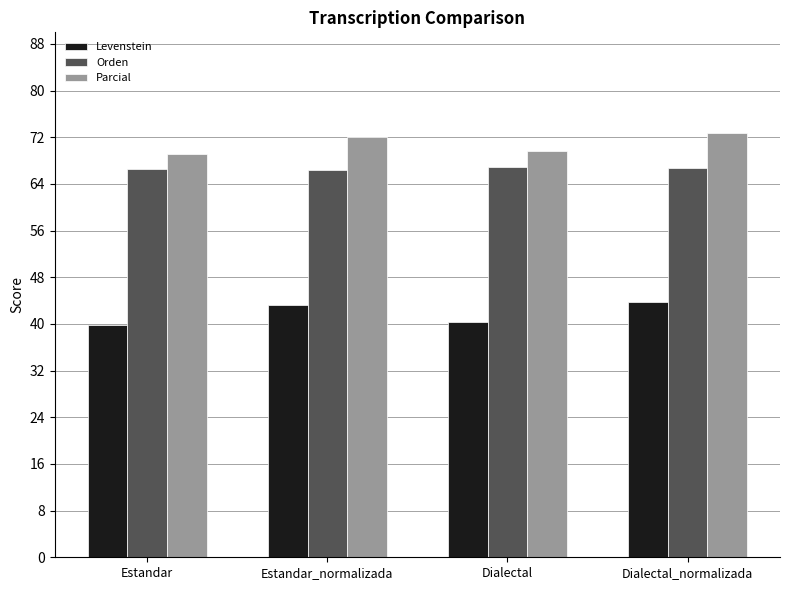

What is the sum of the Orden values at Dialectal_normalizada and Estandar?

133.3